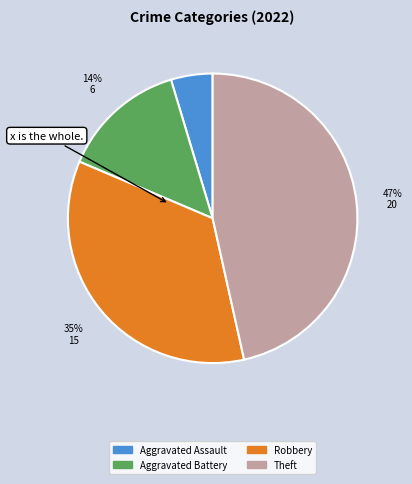

How many segments does this pie chart have?

4